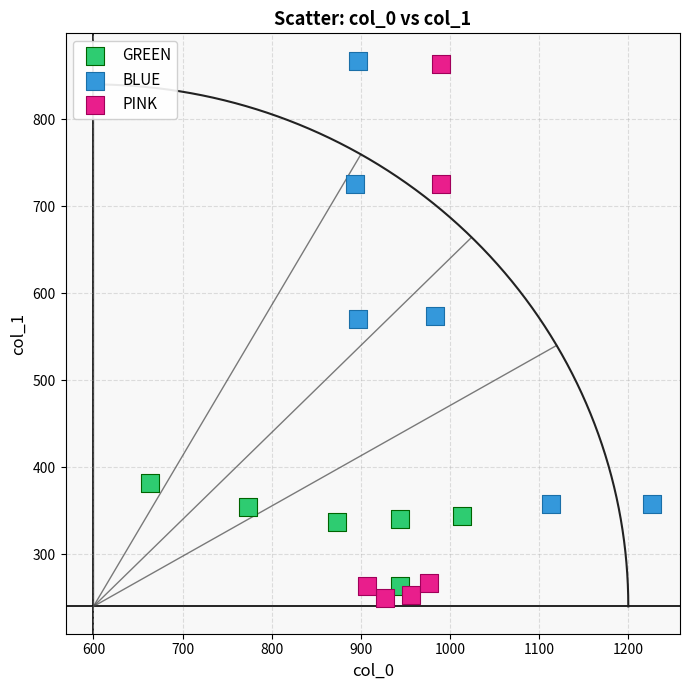

Which series has the largest Y range (max minus min)?

PINK